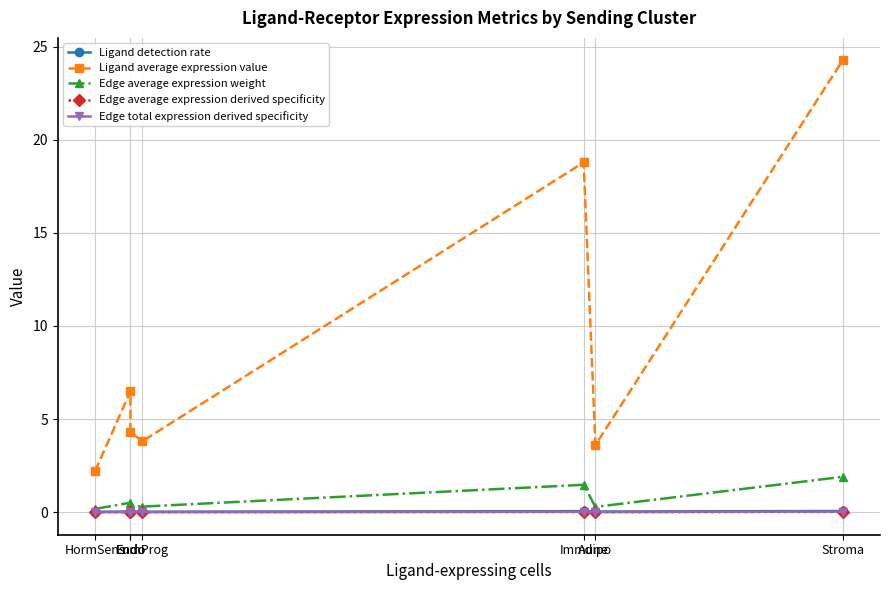

How many series are shown in this chart?

5